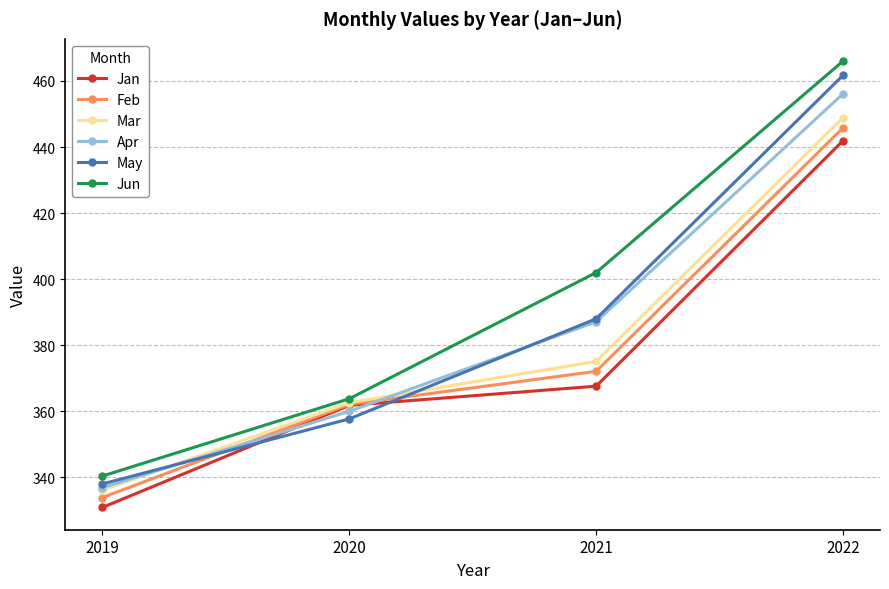

The Mar series shows 336.1 at 2019. True or false?

True